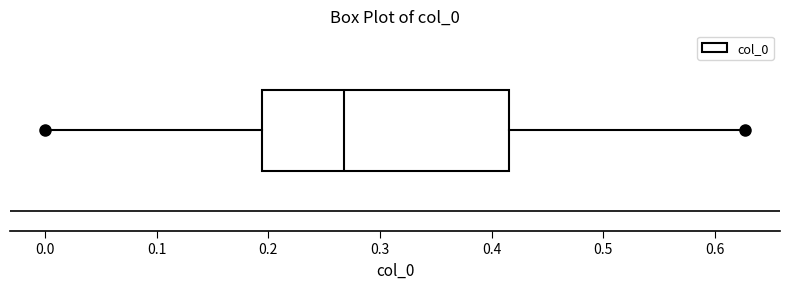

Read this box plot against the x-axis: the position of the median line, the range covered by the box, and the ends of both whiskers. The values are not printed on the chart, so give them approximately, as read against the axis.

median 0.27, box 0.19 to 0.42, whiskers 0.00 to 0.63